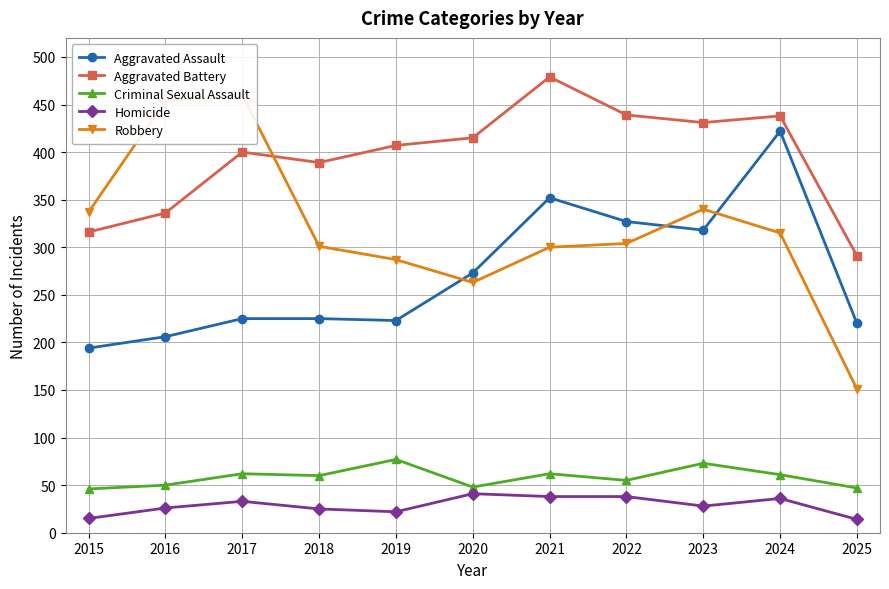

Rank the series at 2016 from lowest to highest value.

Homicide, Criminal Sexual Assault, Aggravated Assault, Aggravated Battery, Robbery